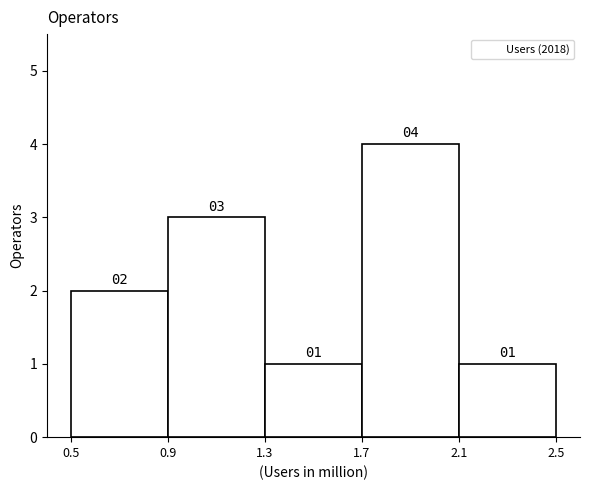

Reading left to right, transcribe this chart: for each bar, give the range it covers on the x-axis and its height.

0.5 to 0.9: 2
0.9 to 1.3: 3
1.3 to 1.7: 1
1.7 to 2.1: 4
2.1 to 2.5: 1